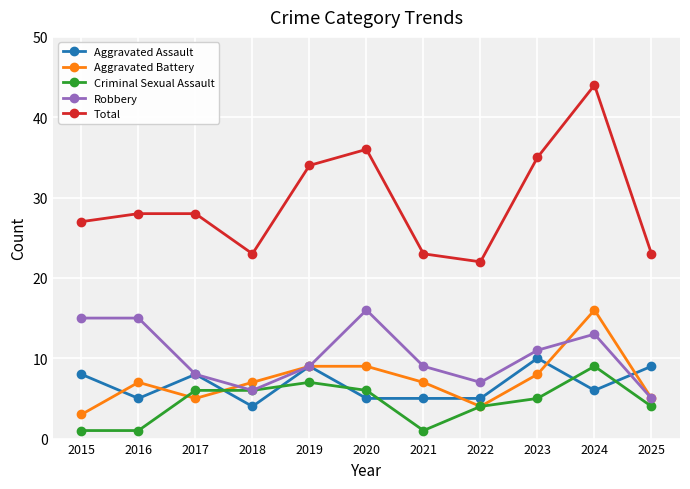

Which category has the highest value in the Criminal Sexual Assault series?

2024